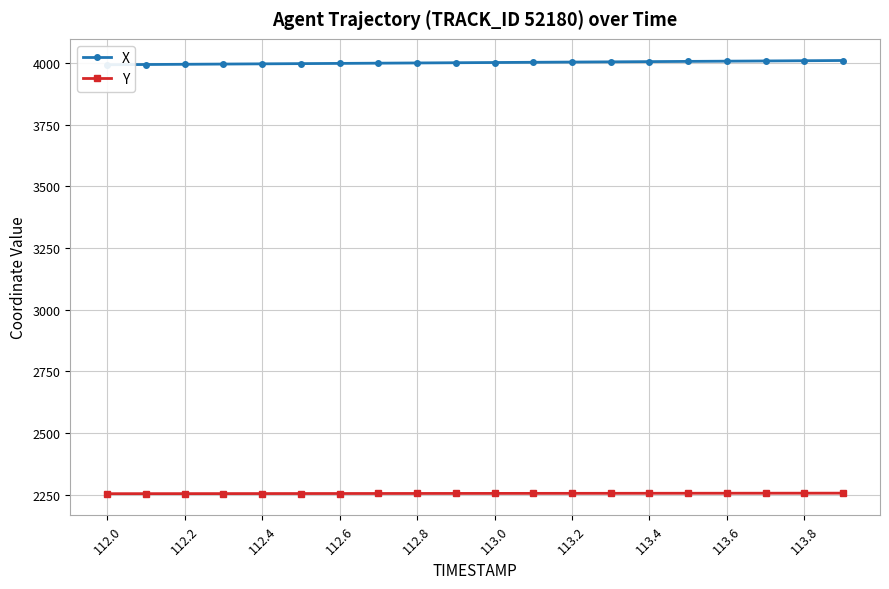

True or false: Y has a value of 2256.4 at 113.6.

True